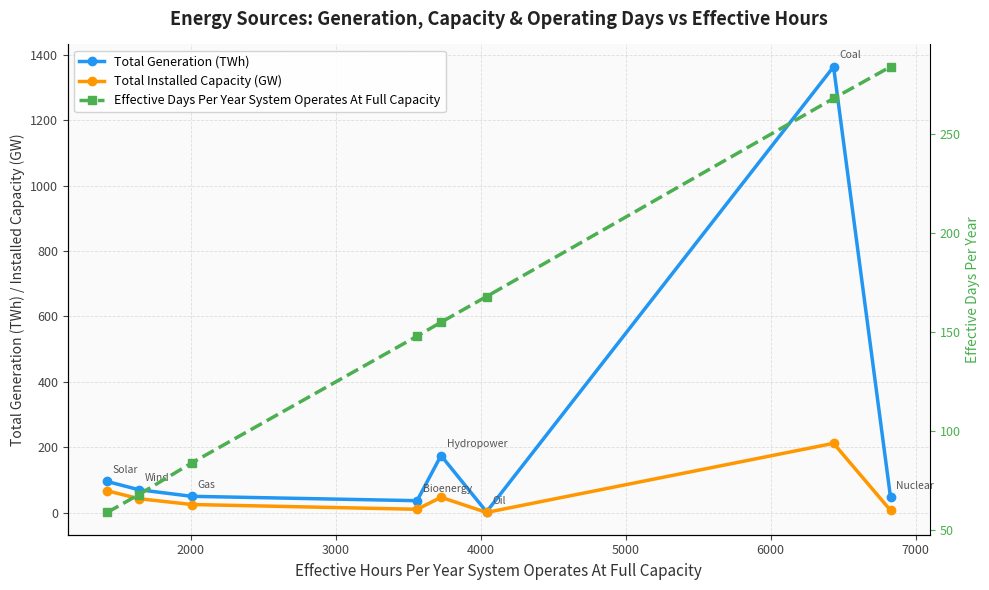

How many times do Effective Days Per Year System Operates At Full Capacity and Total Generation (TWh) cross each other?

5